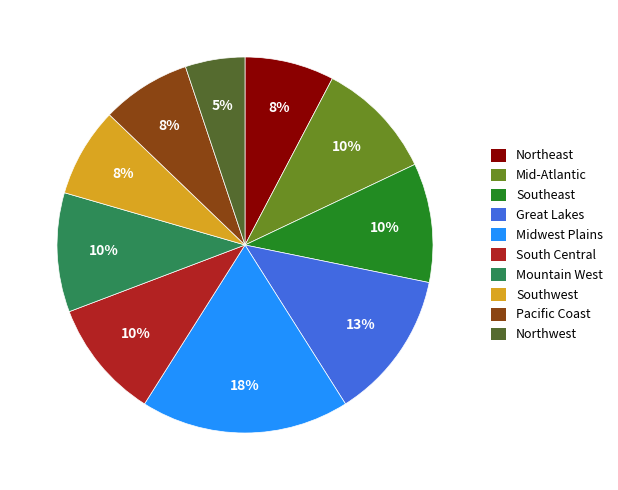

Between Midwest Plains and Mountain West, which is larger?

Midwest Plains